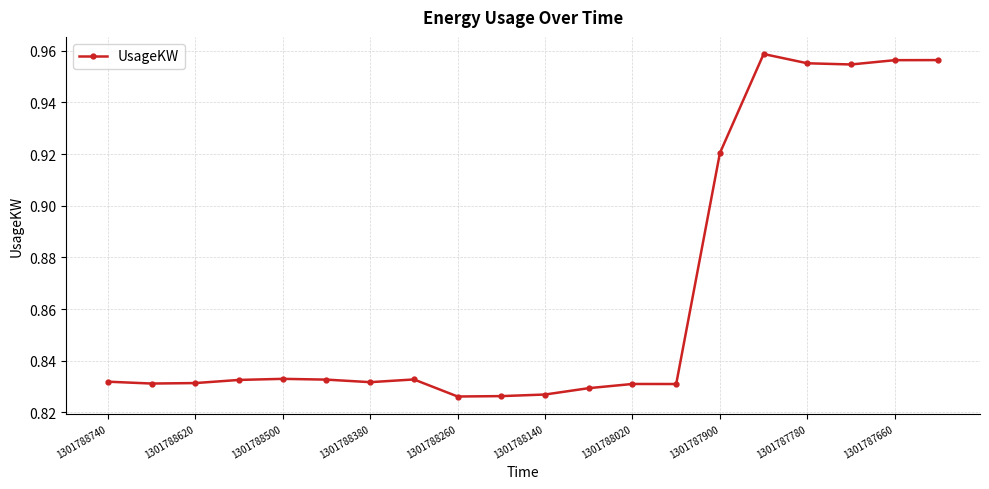

True or false: the data has more than 0 interior local peaks.

True